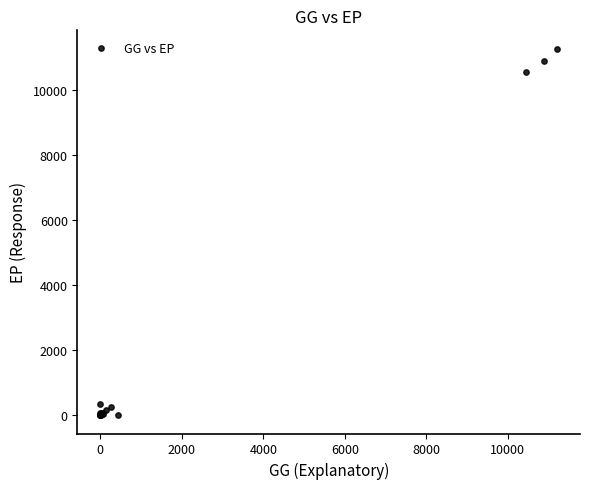

What Y value in the scatter plot is closest to 5633?

10549.8